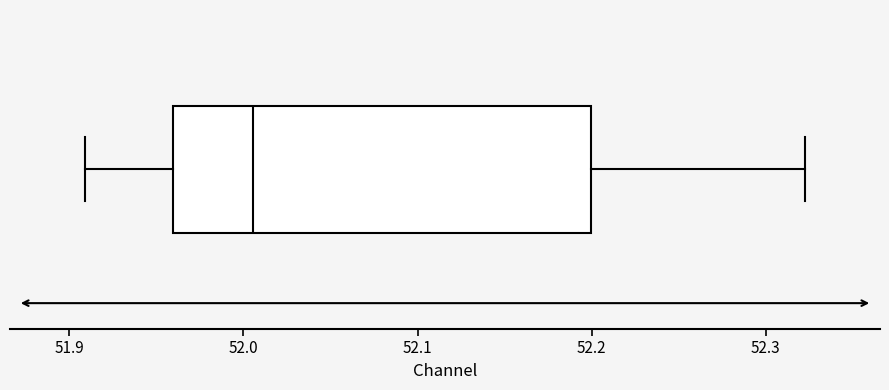

Transcribe this box plot: give where the median line is, the range the box spans, and where the two whiskers end, as read against the x-axis. The values are not printed on the chart, so give them approximately, as read against the axis.

median 52.01, box 51.96 to 52.20, whiskers 51.91 to 52.32